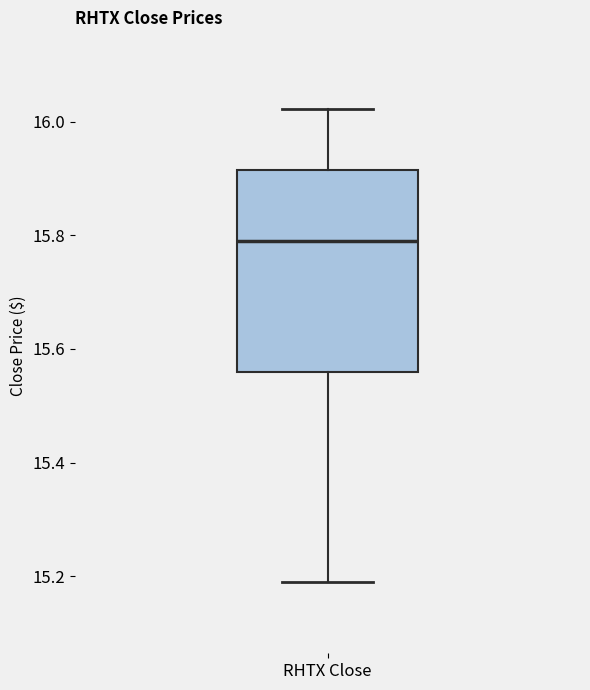

Read this box plot against the y-axis: the position of the median line, the range covered by the box, and the ends of both whiskers. The values are not printed on the chart, so give them approximately, as read against the axis.

median 15.78, box 15.56 to 15.92, whiskers 15.18 to 16.02